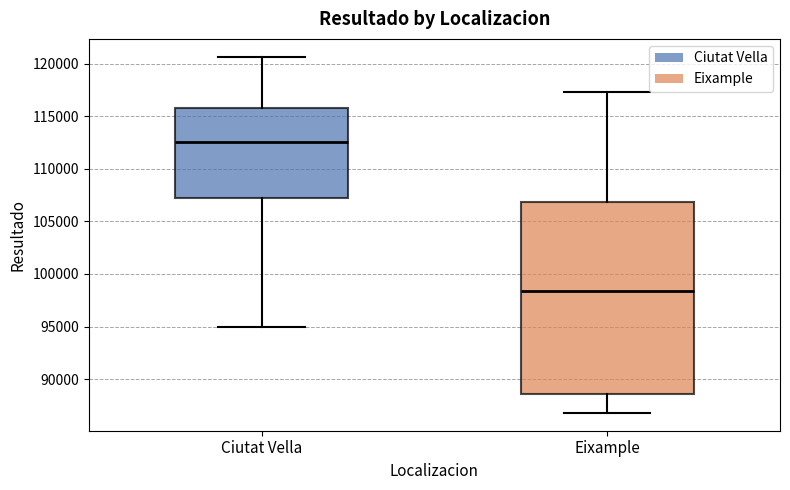

Reading left to right, transcribe this box plot: for each box, give where its median line is, the range the box spans, and where its two whiskers end, as read against the y-axis. The values are not printed on the chart, so give them approximately, as read against the axis.

Ciutat Vella: median 112500, box 107000 to 116000, whiskers 95000 to 120500
Eixample: median 98500, box 88500 to 107000, whiskers 87000 to 117500